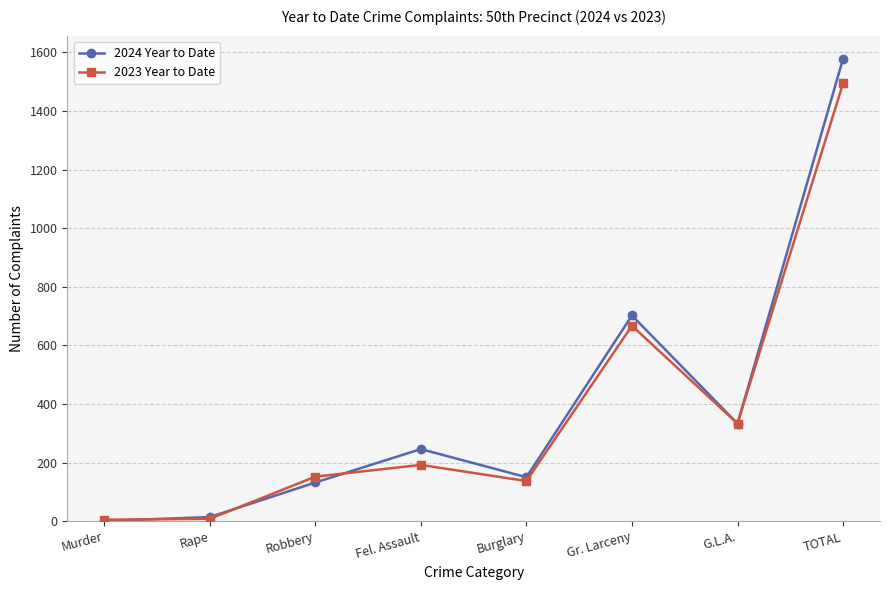

The value of 2024 Year to Date at G.L.A. is 333. True or false?

True